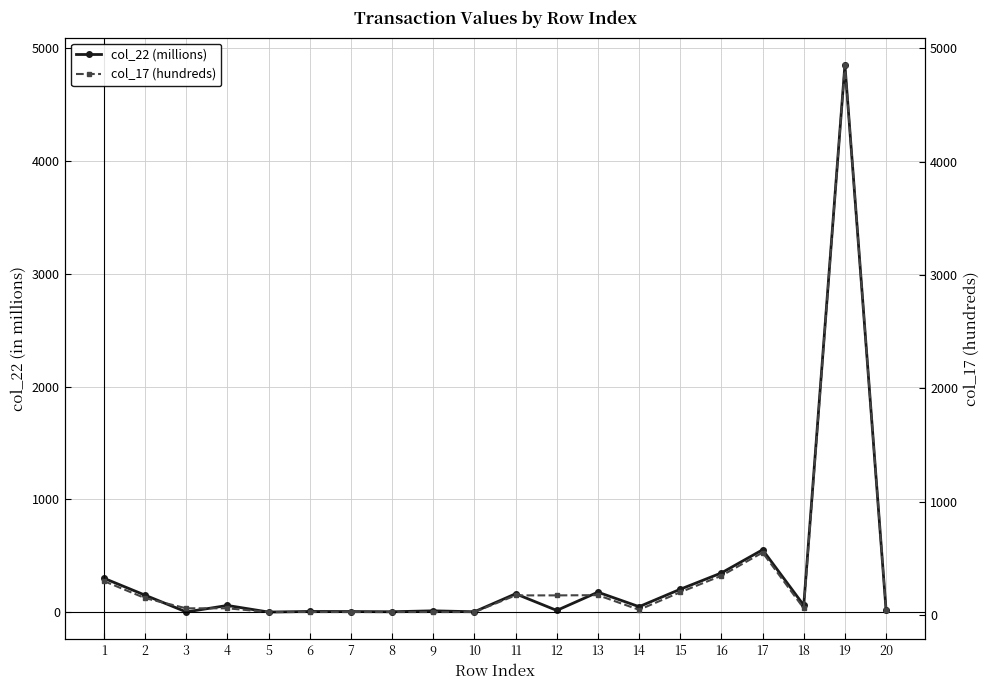

What is the average value of the col_17 (hundreds) series?

368.1